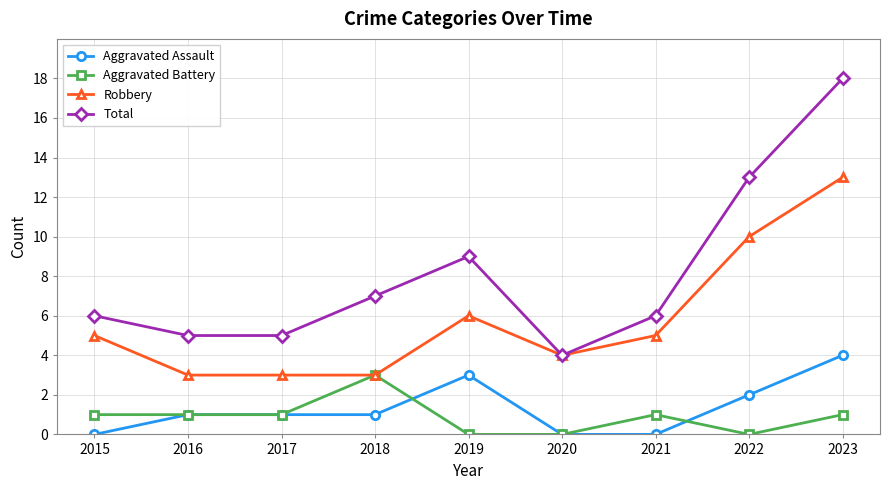

What is the minimum value for Robbery?

3